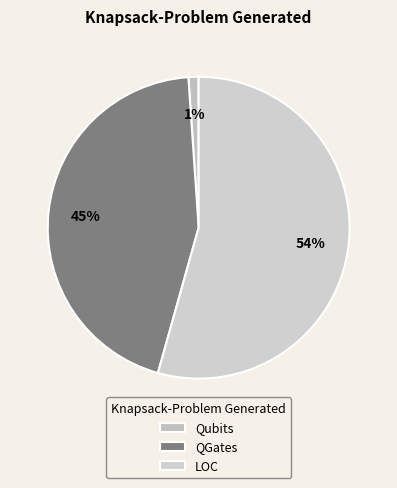

How many slices are in this pie chart?

3